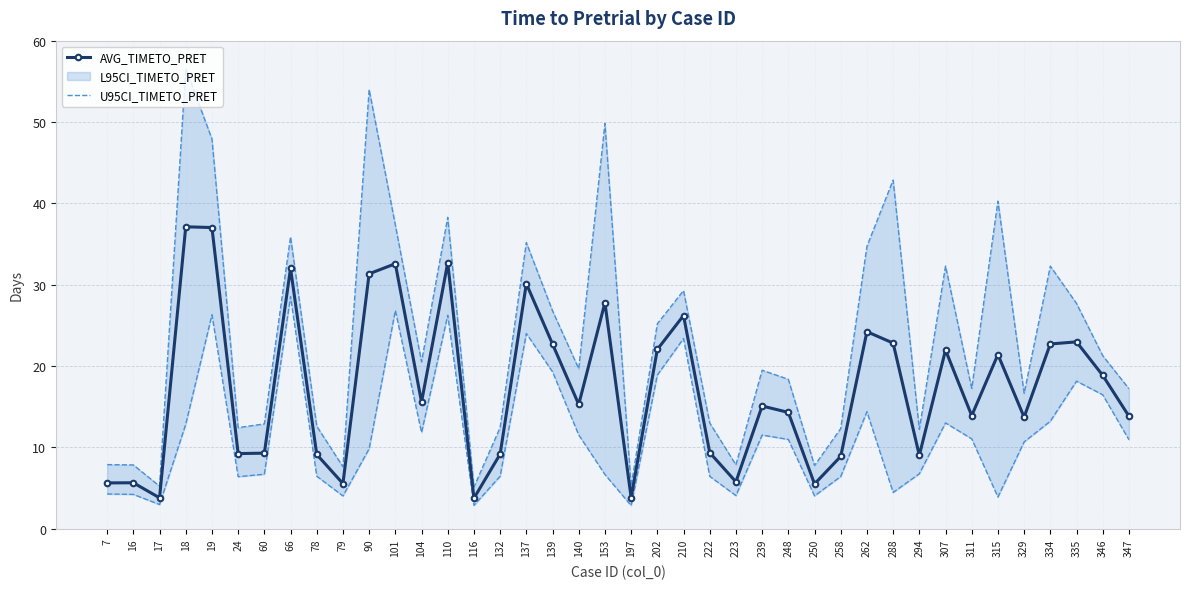

At 17, list the series in order from smallest to largest.

L95CI_TIMETO_PRET_line, AVG_TIMETO_PRET, U95CI_TIMETO_PRET